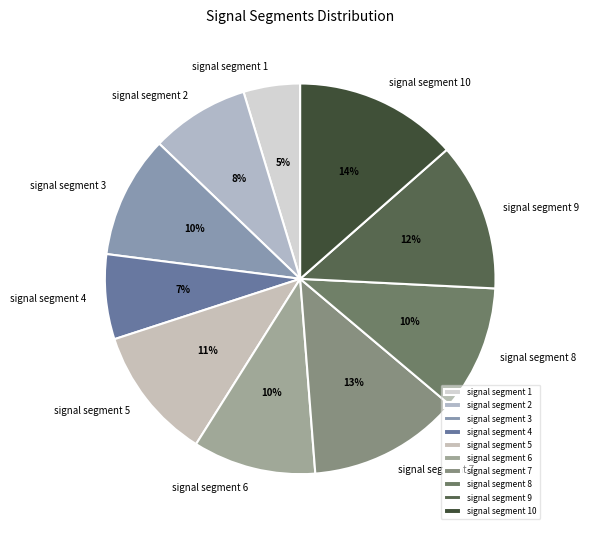

To the nearest percent, what portion does signal segment 5 represent?

11%